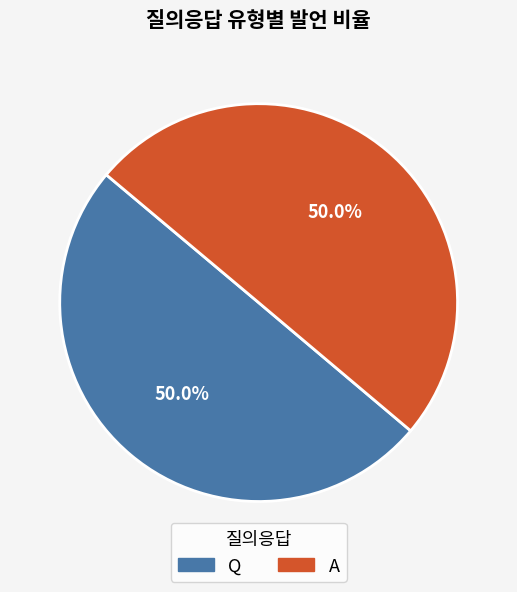

What is the total percentage of A and Q?

100.0%